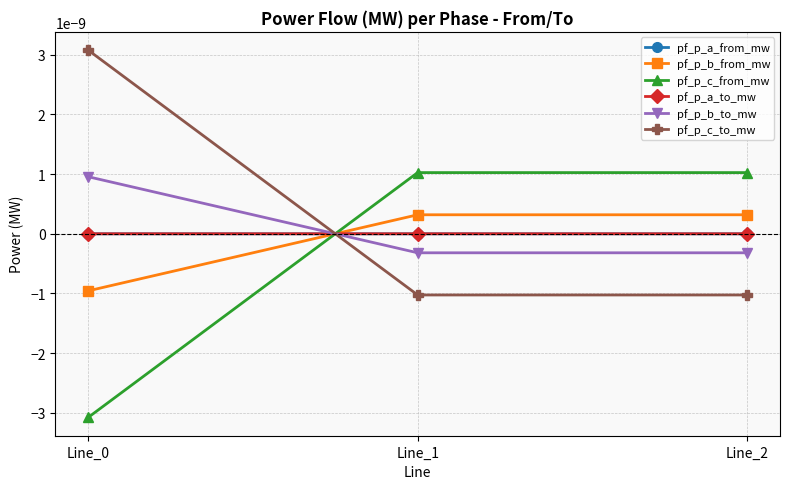

Does the chart display data point markers on the line(s)?

Yes